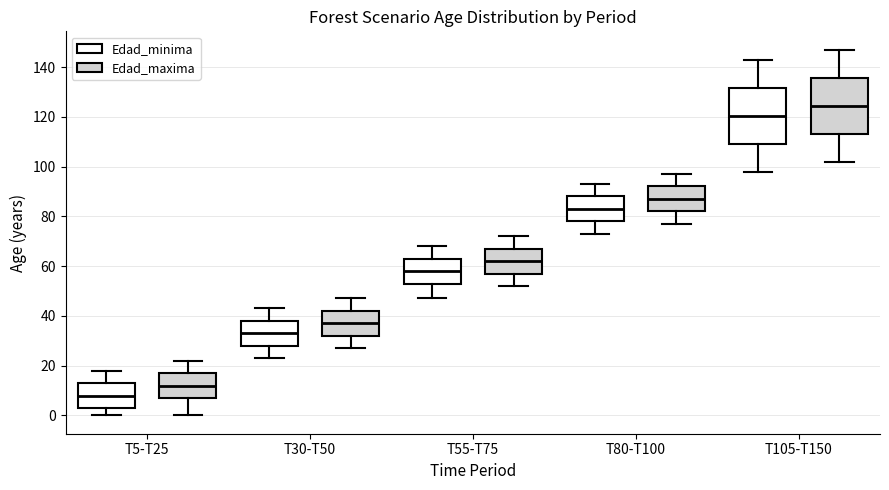

Where does the median line of the box for T30-T50 (Edad_maxima) sit on the y-axis? The values are not printed on the chart, so give them approximately, as read against the axis.

38